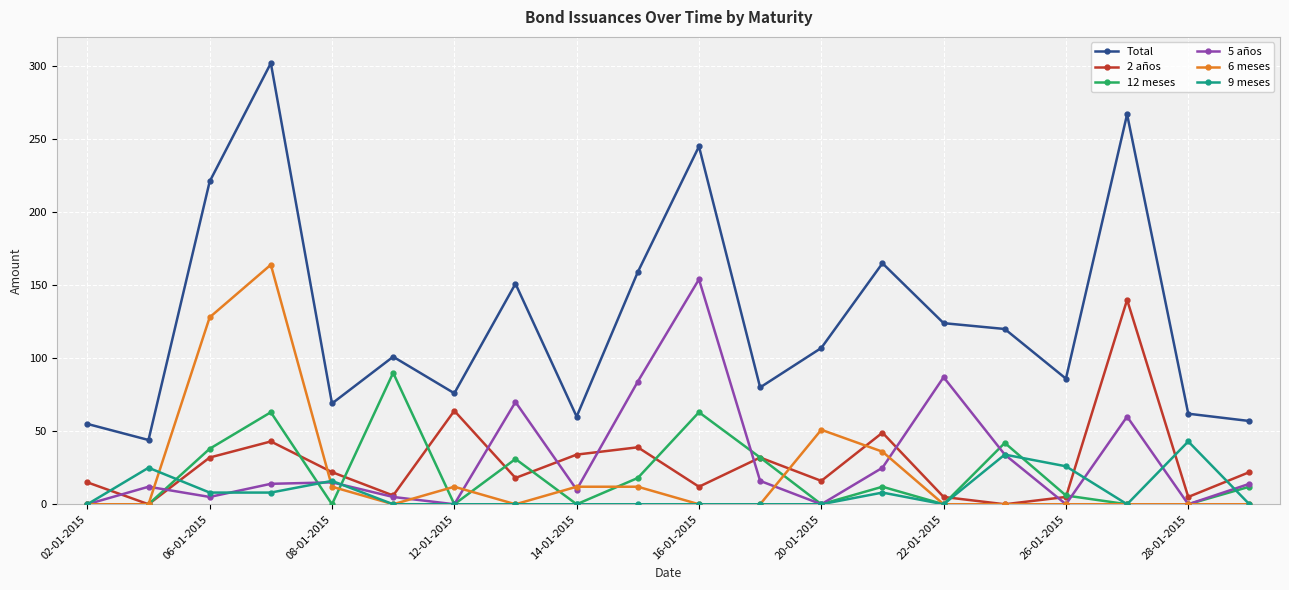

Which series has the largest total across all categories?

Total